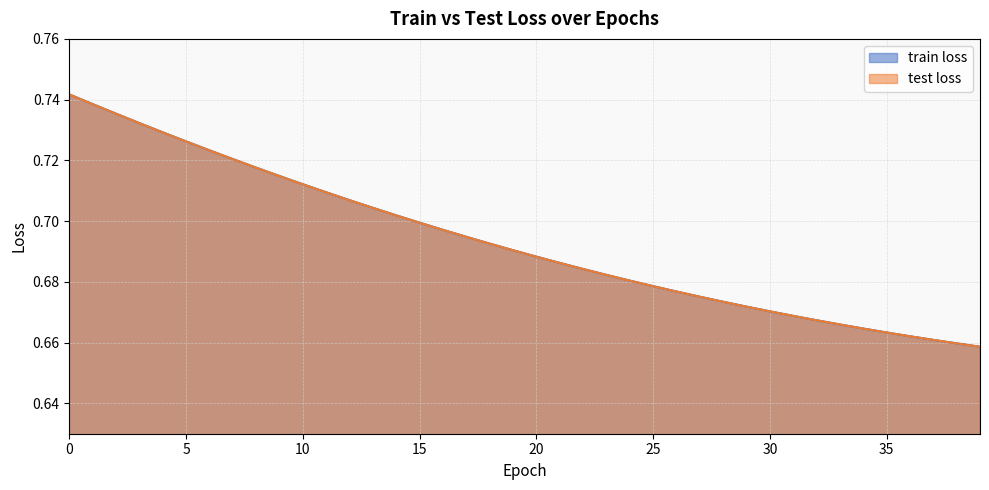

How many distinct data groups are displayed?

2